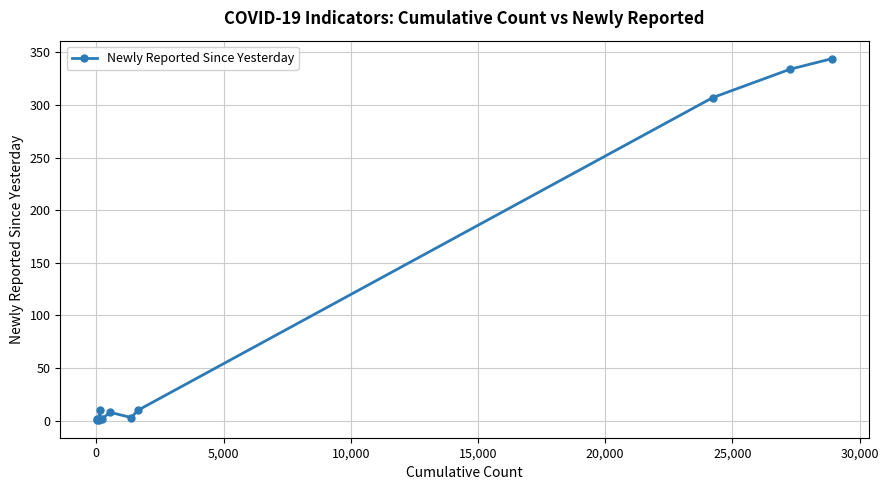

What is the maximum value shown in the chart?

344